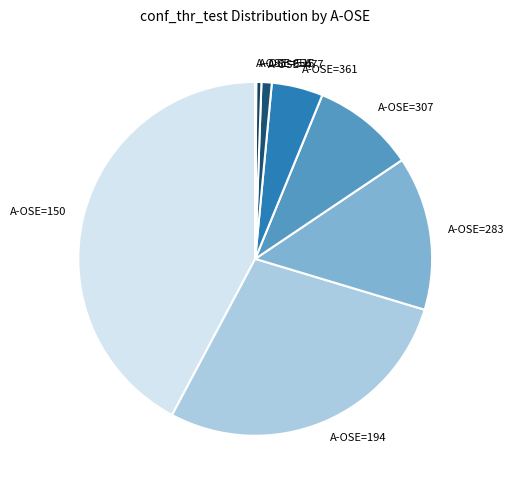

Is it true that A-OSE=283 is 14% of the pie?

True